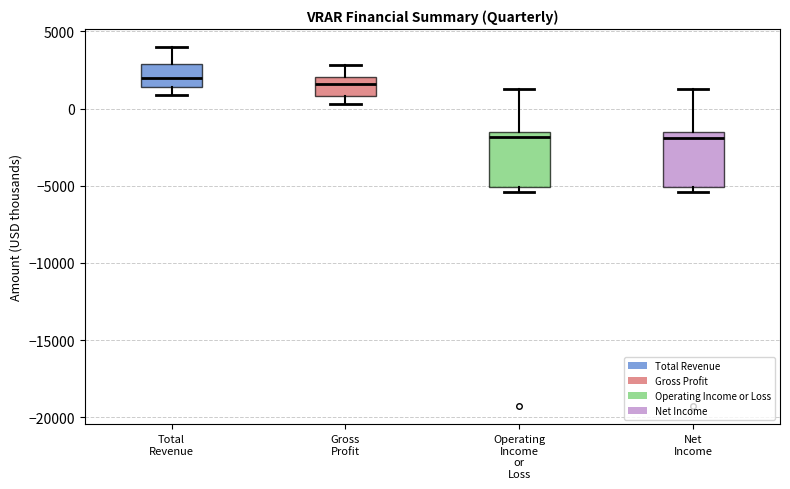

Reading left to right, transcribe this box plot: for each box, give where its median line is, the range the box spans, and where its two whiskers end, as read against the y-axis. The values are not printed on the chart, so give them approximately, as read against the axis.

Total Revenue: median 2000, box 1500 to 3000, whiskers 1000 to 4000
Gross Profit: median 1500, box 1000 to 2000, whiskers 500 to 3000
Operating Income or Loss: median -2000, box -5000 to -1500, whiskers -5500 to 1500
Net Income: median -2000, box -5000 to -1500, whiskers -5500 to 1500